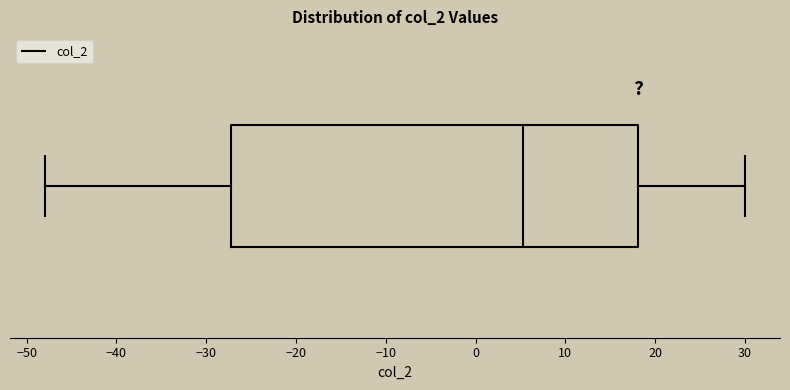

Read this box plot against the x-axis: the position of the median line, the range covered by the box, and the ends of both whiskers. The values are not printed on the chart, so give them approximately, as read against the axis.

median 5, box -27 to 18, whiskers -48 to 30